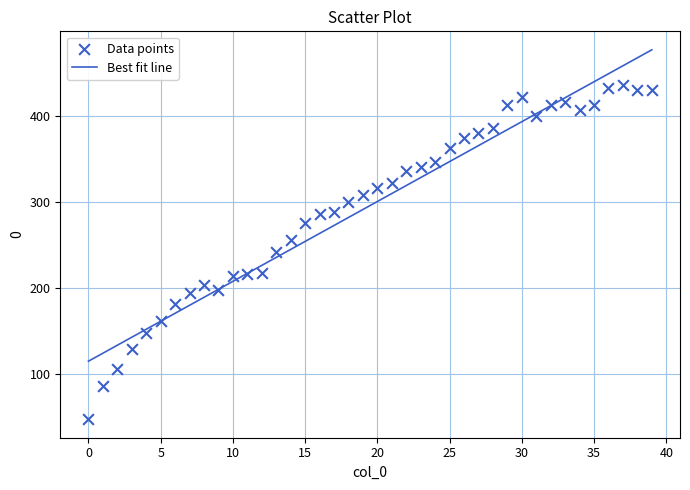

How many data points are displayed?

40